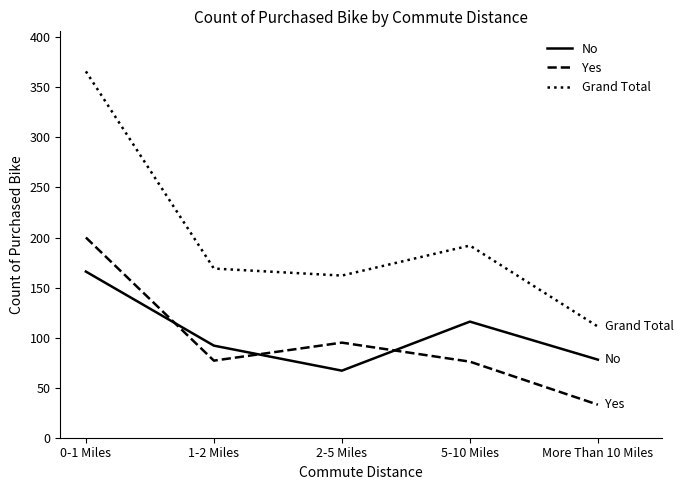

The Yes series shows 47 at 5-10 Miles. True or false?

False